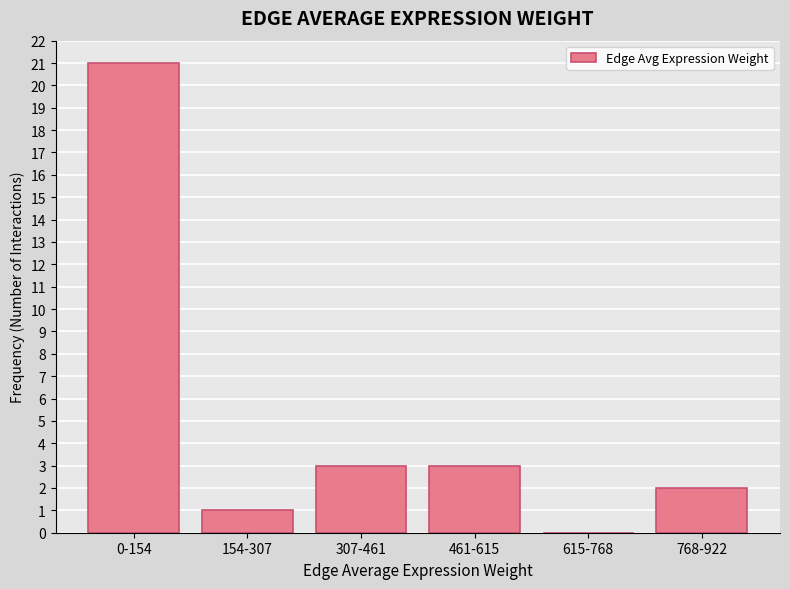

Reading left to right, extract all data points from this chart.

0-154=21	154-307=1	307-461=3	461-615=3	615-768=0	768-922=2